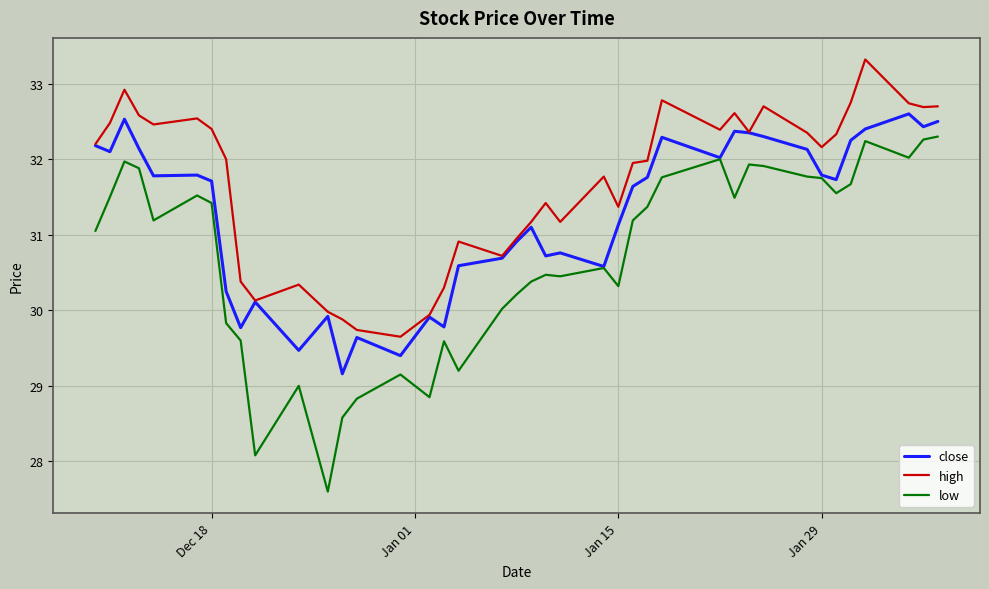

What is the average value of the low series?

30.7